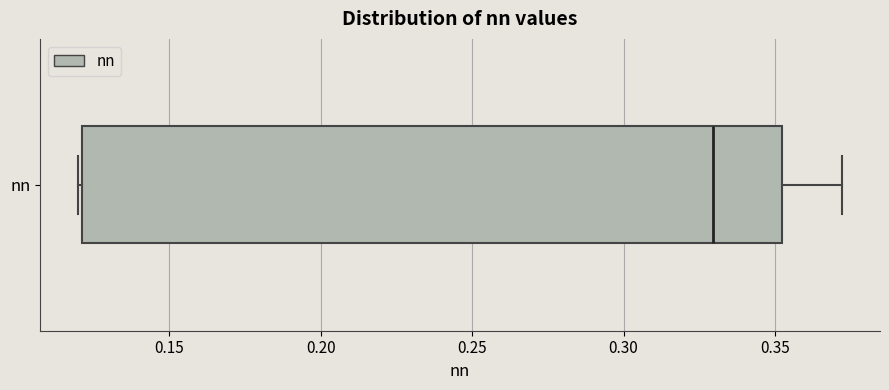

Read this box plot against the x-axis: the position of the median line, the range covered by the box, and the ends of both whiskers. The values are not printed on the chart, so give them approximately, as read against the axis.

median 0.33, box 0.12 to 0.35, whiskers 0.12 to 0.37